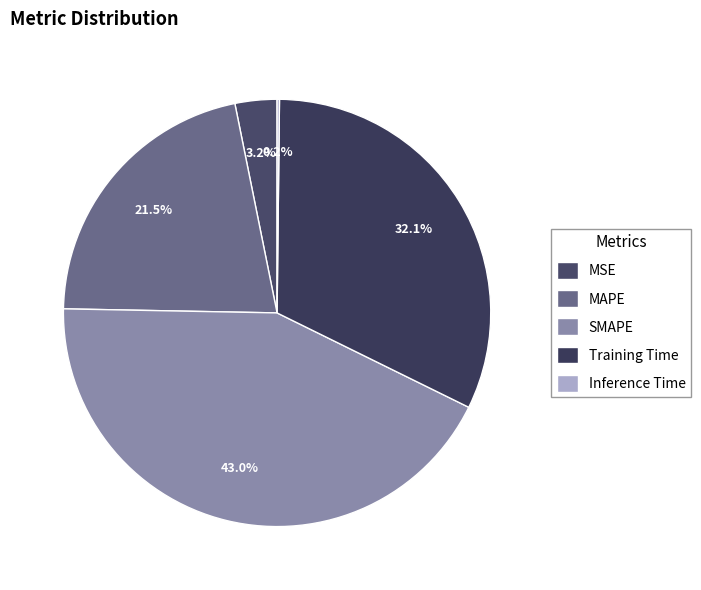

Do Inference Time and MAPE together represent more than half of the pie?

No